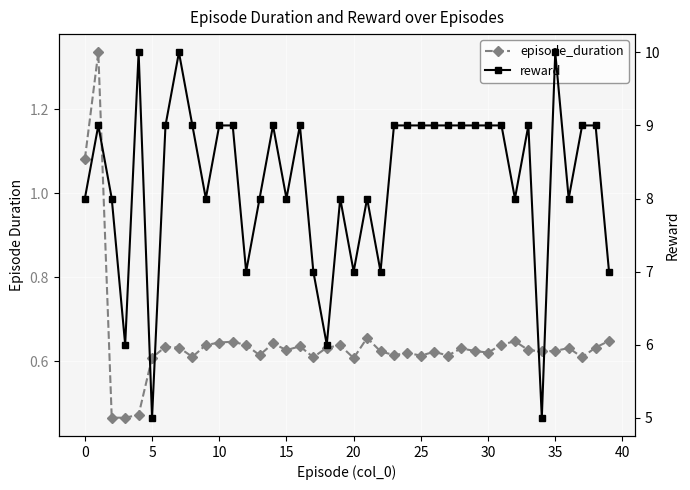

Rank the series by their maximum value, from lowest to highest.

episode_duration, reward